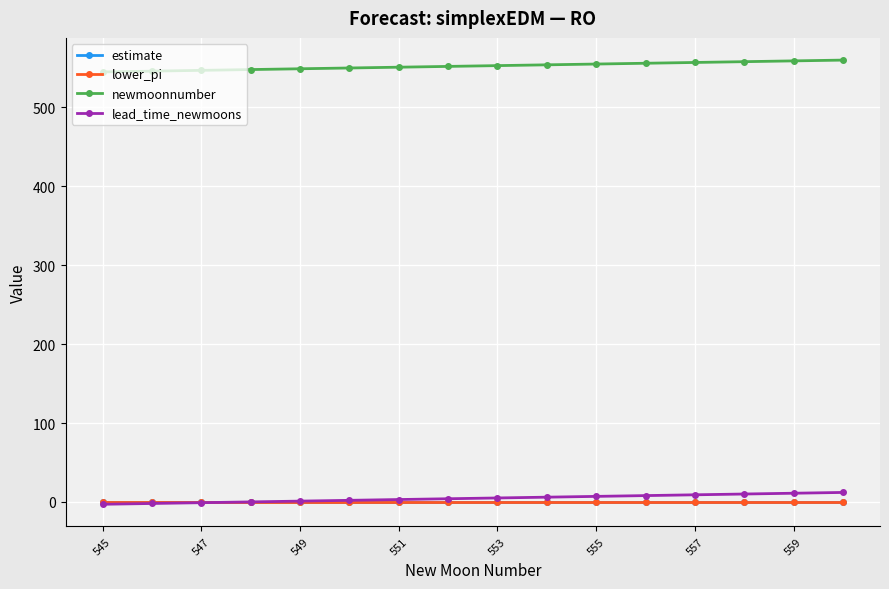

What is the value of the newmoonnumber point at the 12th from the left?

556.0